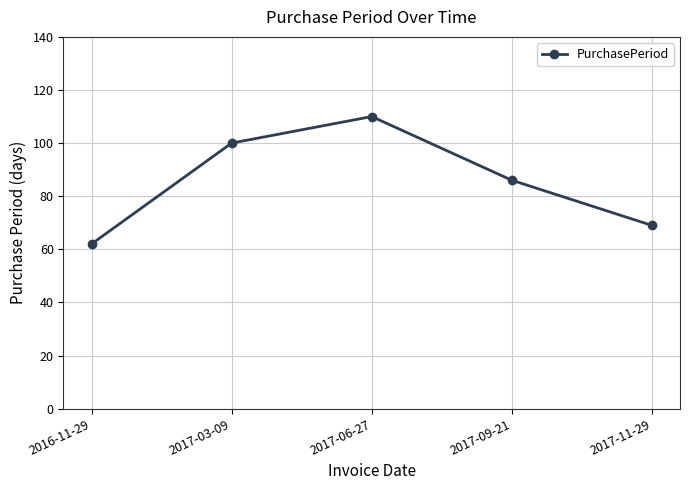

What is the difference between the maximum and minimum values?

48